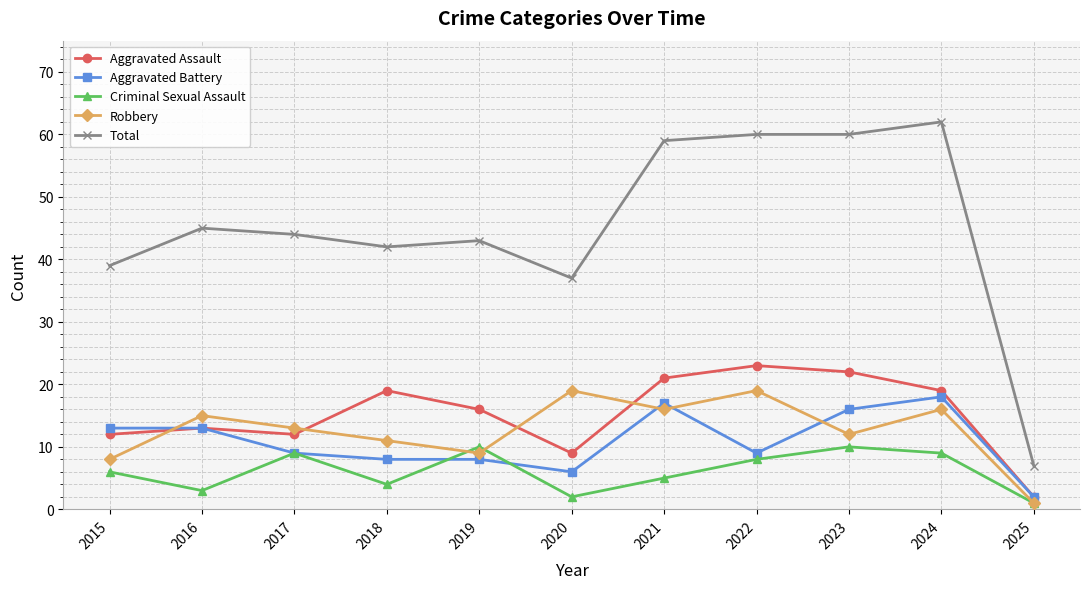

At which label does Total reach its peak?

2024